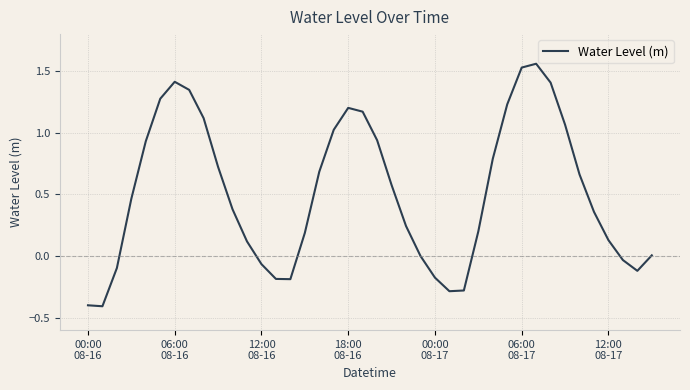

What is the difference between the maximum and minimum values?

2.0